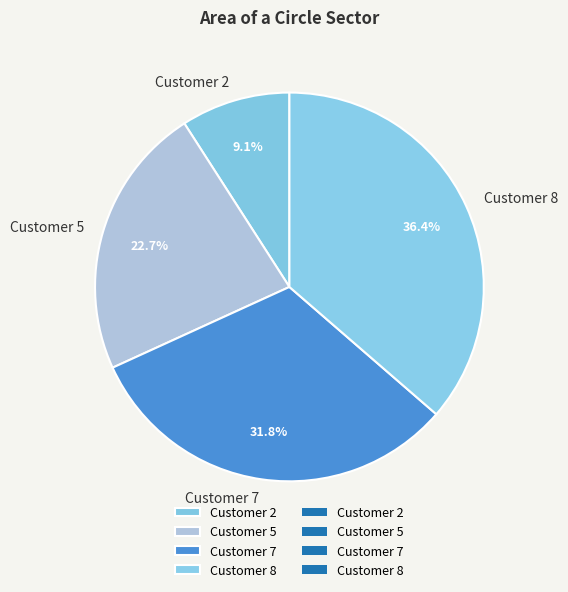

Between Customer 5 and Customer 8, which is larger?

Customer 8